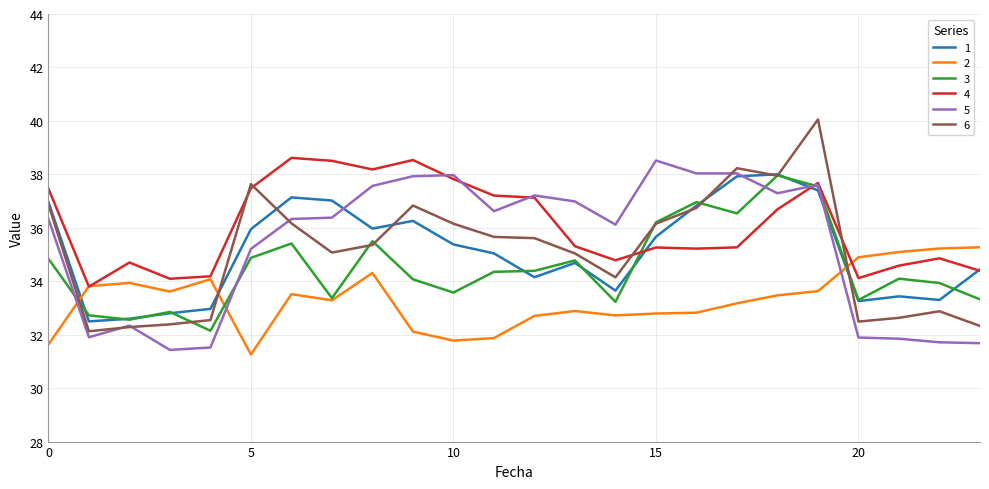

Which series has the largest range (max minus min)?

6